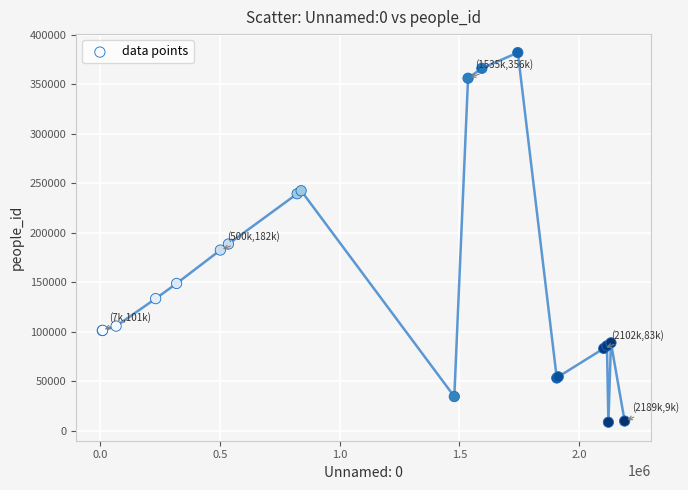

What Y value in the scatter plot is closest to 195297?

188627